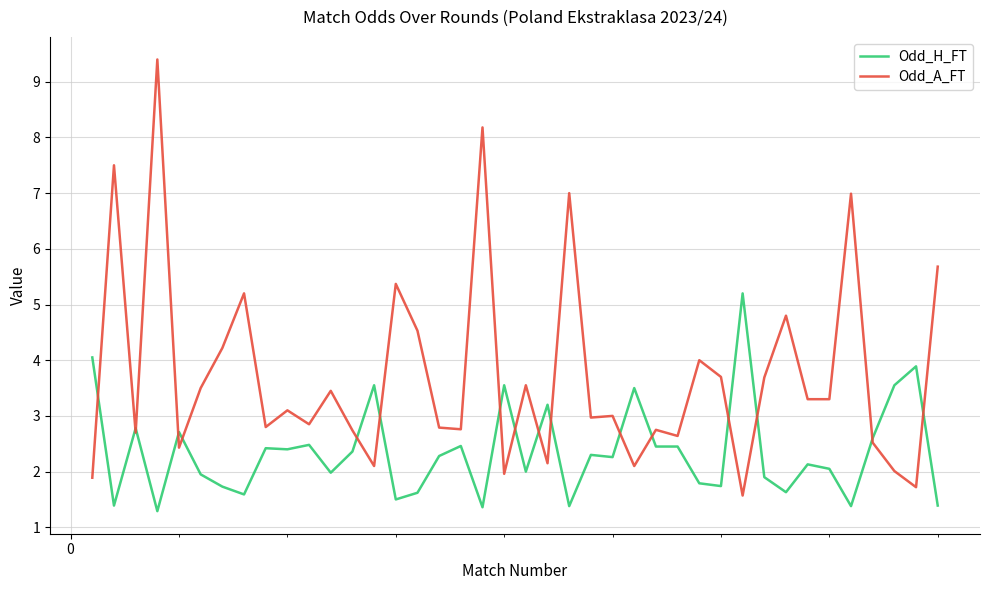

Rank the series by their maximum value, from highest to lowest.

Odd_A_FT, Odd_H_FT